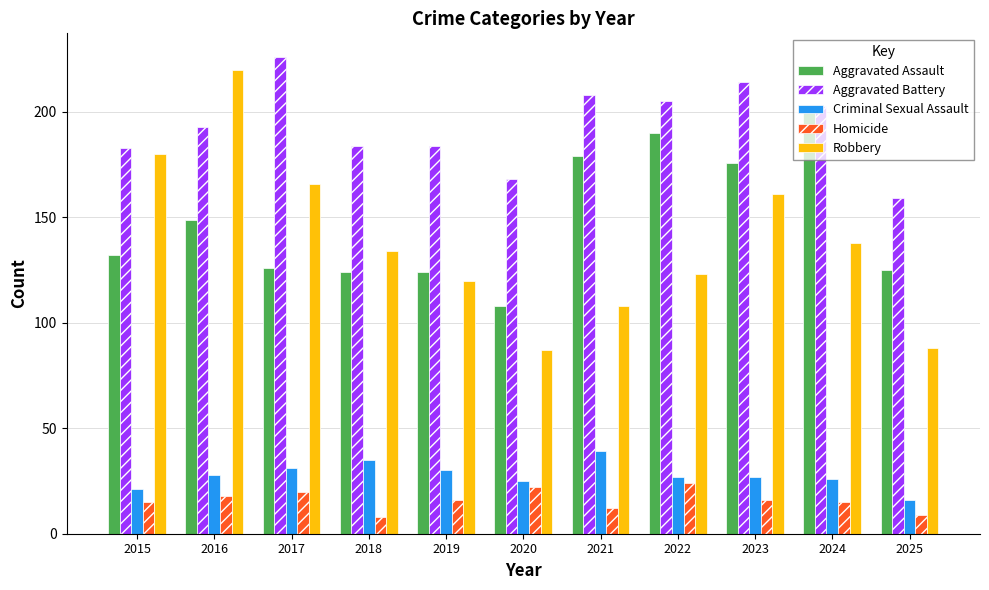

Reading right to left, transcribe all the data shown in this chart.

Aggravated Assault: 2025=125	2024=203	2023=176	2022=190	2021=179	2020=108	2019=124	2018=124	2017=126	2016=149	2015=132
Aggravated Battery: 2025=159	2024=203	2023=214	2022=205	2021=208	2020=168	2019=184	2018=184	2017=226	2016=193	2015=183
Criminal Sexual Assault: 2025=16	2024=26	2023=27	2022=27	2021=39	2020=25	2019=30	2018=35	2017=31	2016=28	2015=21
Homicide: 2025=9	2024=15	2023=16	2022=24	2021=12	2020=22	2019=16	2018=8	2017=20	2016=18	2015=15
Robbery: 2025=88	2024=138	2023=161	2022=123	2021=108	2020=87	2019=120	2018=134	2017=166	2016=220	2015=180